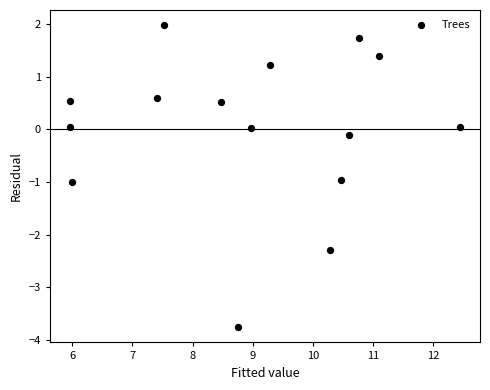

What is the range of X values (max minus min)?

6.5